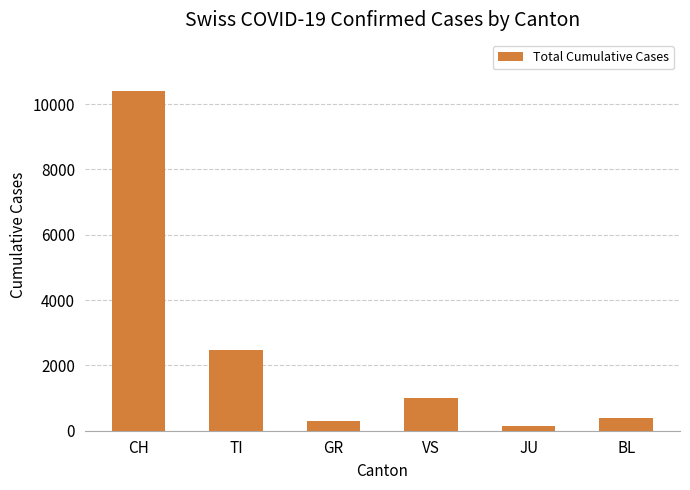

What is the difference between the maximum and minimum values?

10271